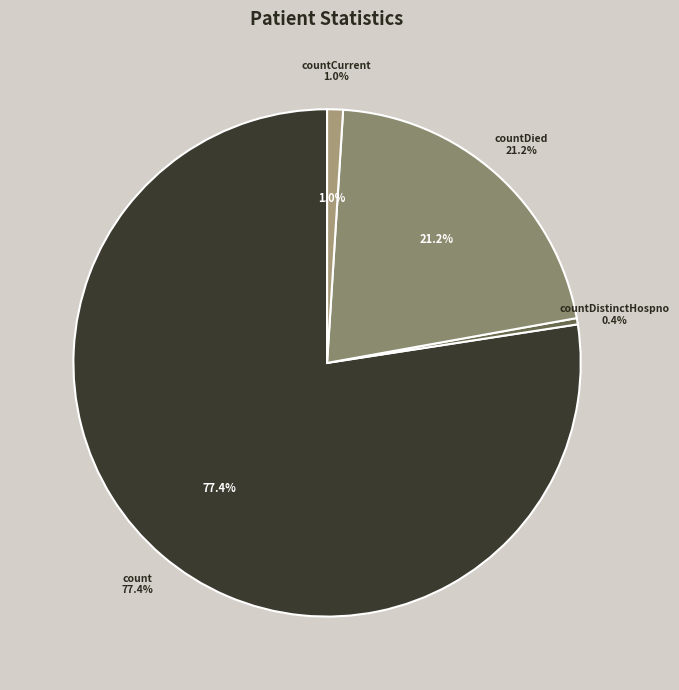

What percentage is the count slice, to the nearest percent?

77%